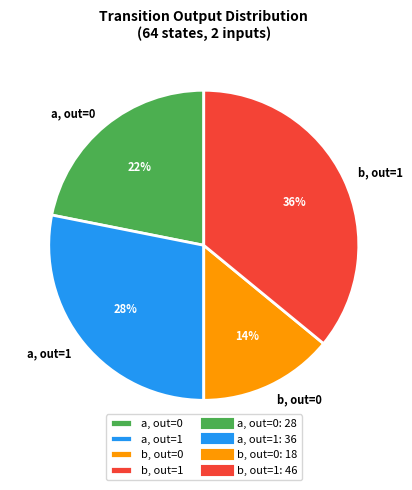

Is it true that a, out=0 is 22% of the pie?

True